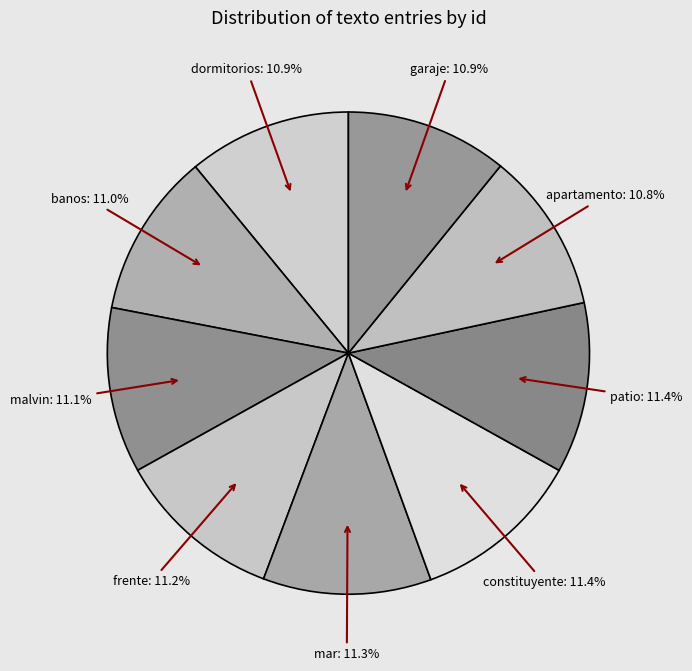

What is the ratio of the value at banos to the value at frente?

1.0